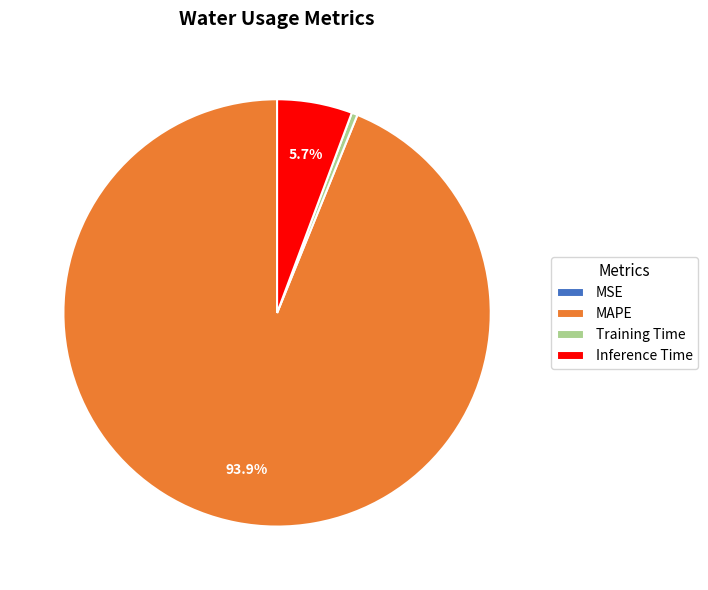

Which has a higher value, MAPE or Training Time?

MAPE